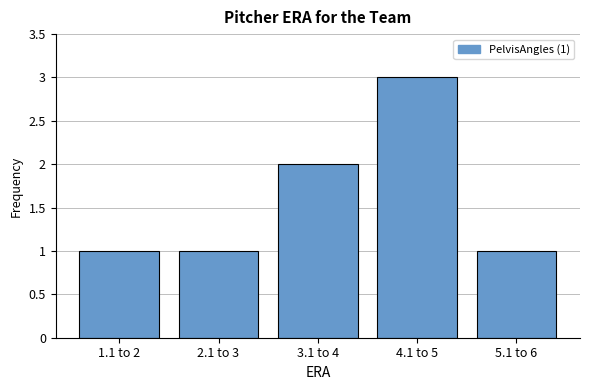

Reading left to right, extract all data points from this chart.

1.1 to 2=1	2.1 to 3=1	3.1 to 4=2	4.1 to 5=3	5.1 to 6=1